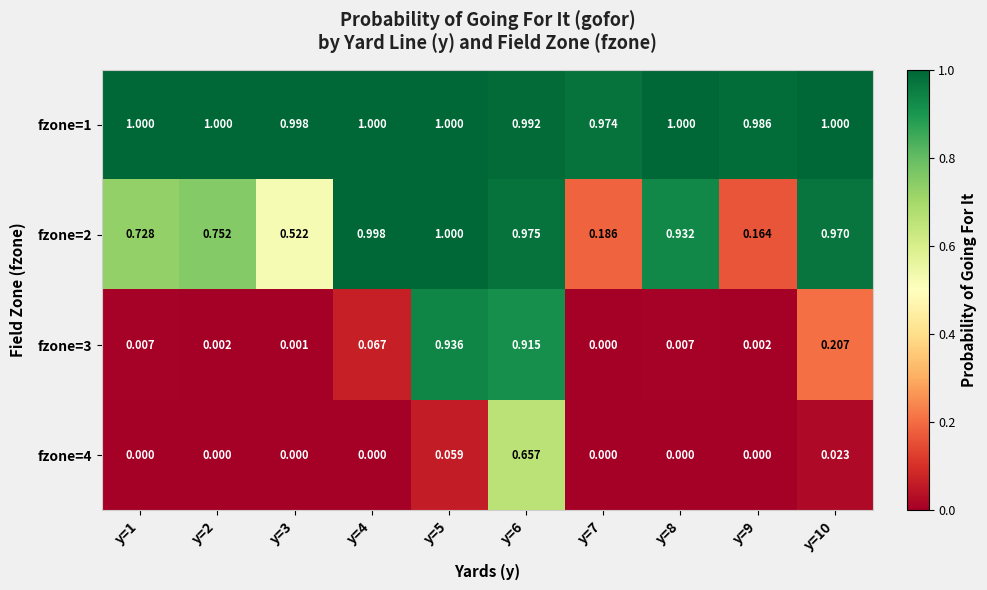

Is the value of fzone=1 at y=3 greater than the value of fzone=4 at y=4?

Yes